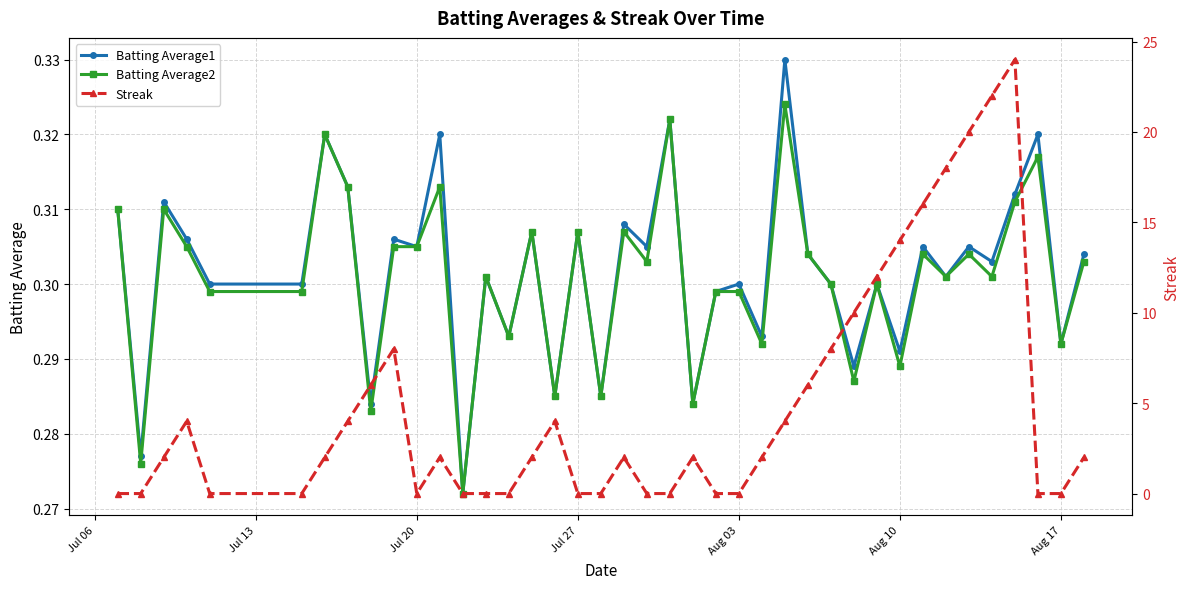

Rank the series by their maximum value, from lowest to highest.

Batting Average2, Batting Average1, Streak